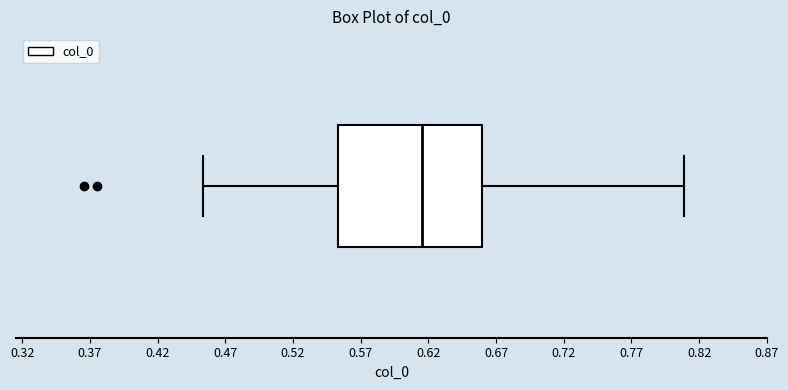

Read this box plot against the x-axis: the position of the median line, the range covered by the box, and the ends of both whiskers. The values are not printed on the chart, so give them approximately, as read against the axis.

median 0.615, box 0.555 to 0.660, whiskers 0.455 to 0.810